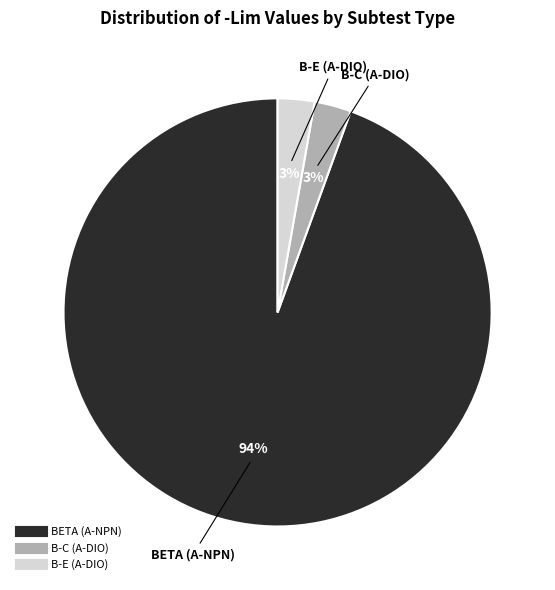

To the nearest percent, what is the combined percentage of BETA (A-NPN) and B-C (A-DIO)?

97%